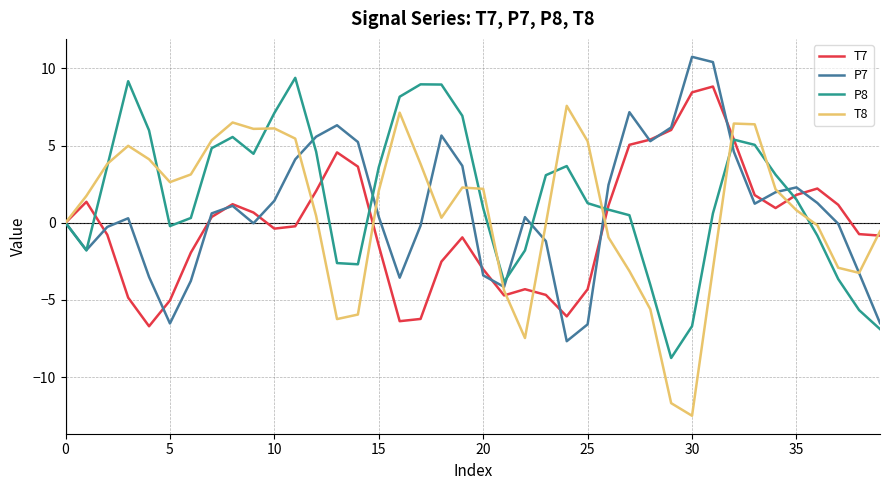

What is the maximum value shown in the chart?

10.7